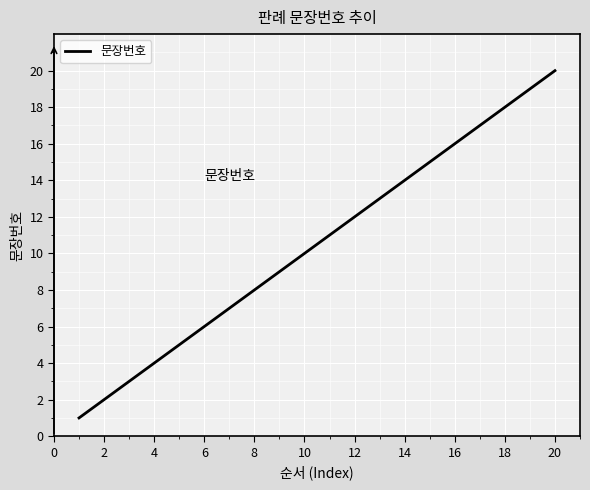

What is the difference between the maximum and minimum values?

19